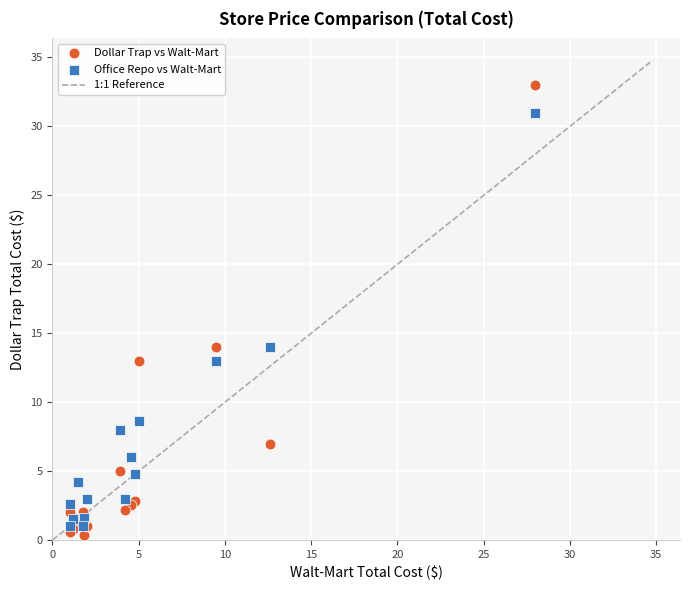

Which series has the widest spread of Y values?

Dollar Trap vs Walt-Mart